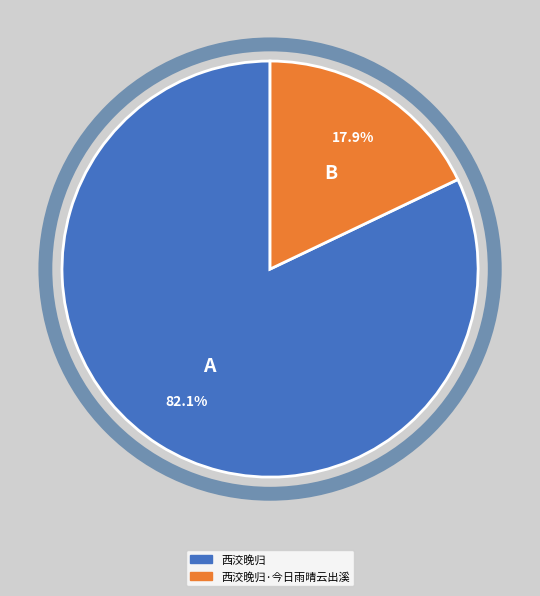

What percentage do 西洨晚归·今日雨晴云出溪 and 西洨晚归 together represent?

100.0%